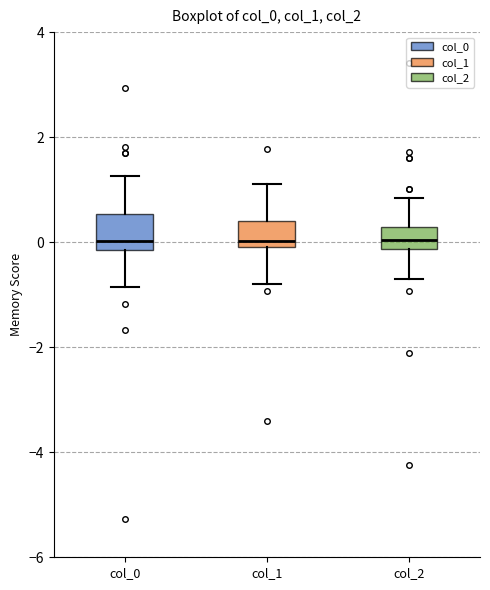

Where is the upper edge of the box for col_2 on the y-axis? The values are not printed on the chart, so give them approximately, as read against the axis.

0.2